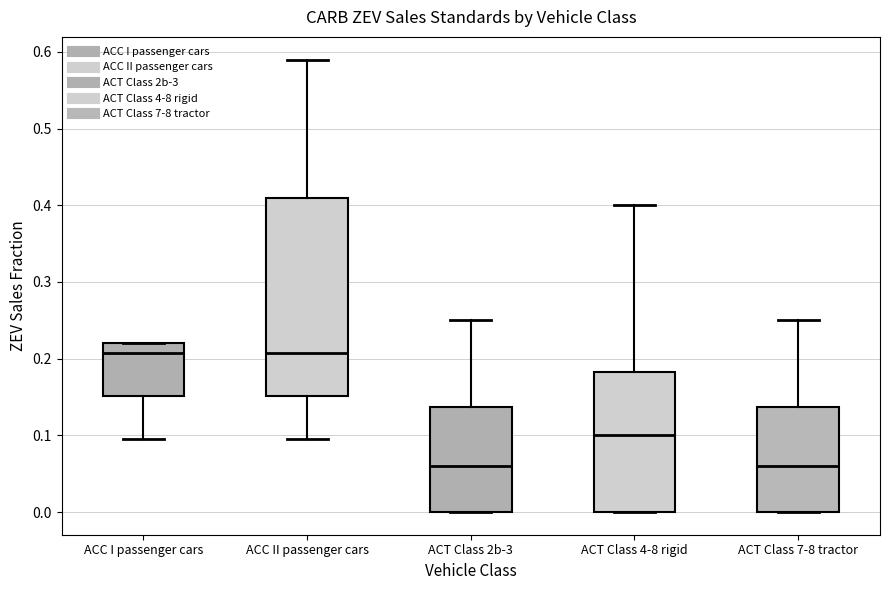

Where is the lower edge of the box for ACC II passenger cars on the y-axis? The values are not printed on the chart, so give them approximately, as read against the axis.

0.15